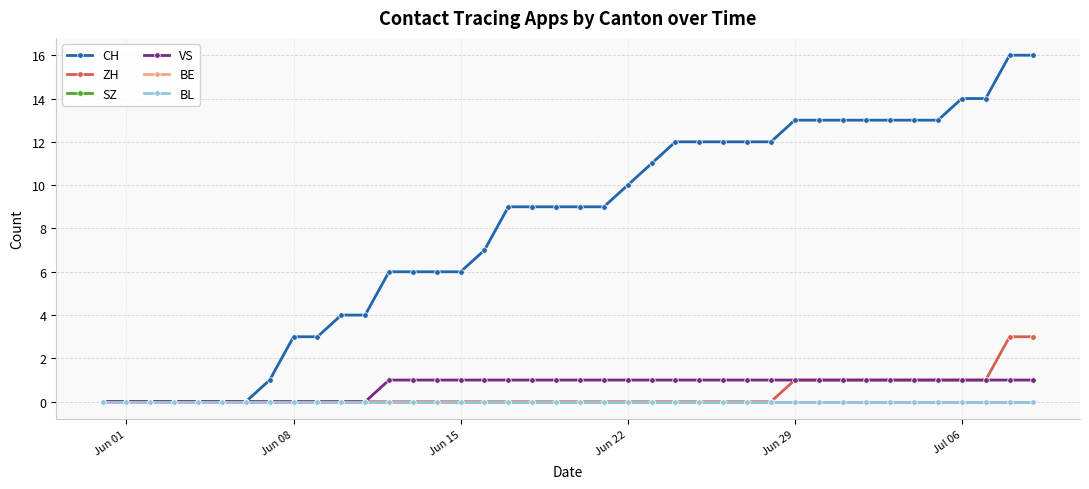

What is the difference between the second highest and second lowest values in the VS series?

1